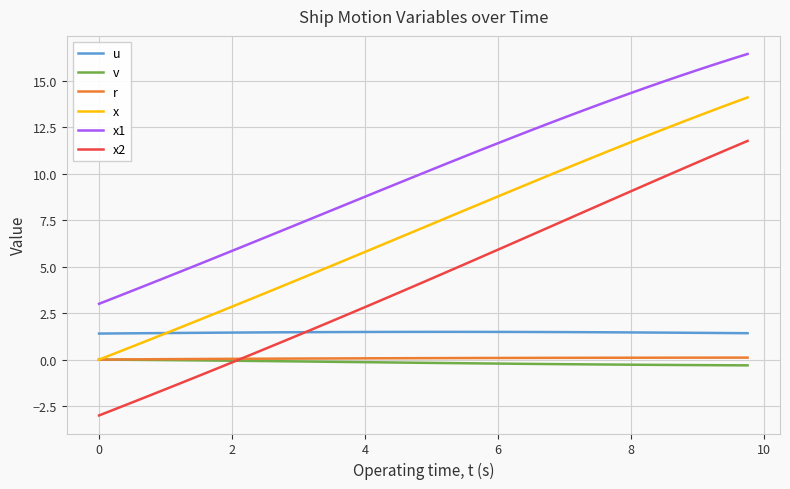

Which series has the largest range (max minus min)?

x2